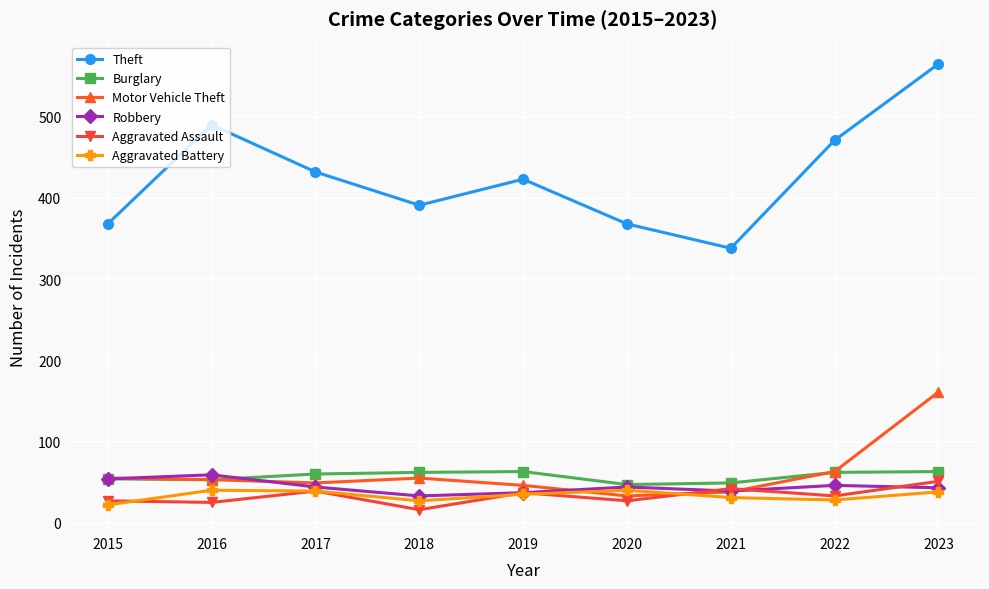

What is the approximate value of Robbery at 2020?

44